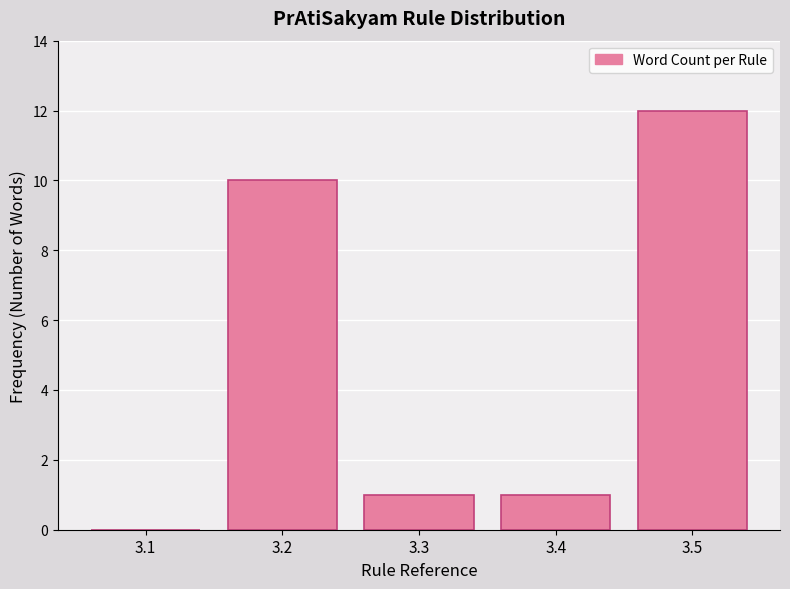

Reading left to right, what are all the values shown in this chart?

3.1=0	3.2=10	3.3=1	3.4=1	3.5=12